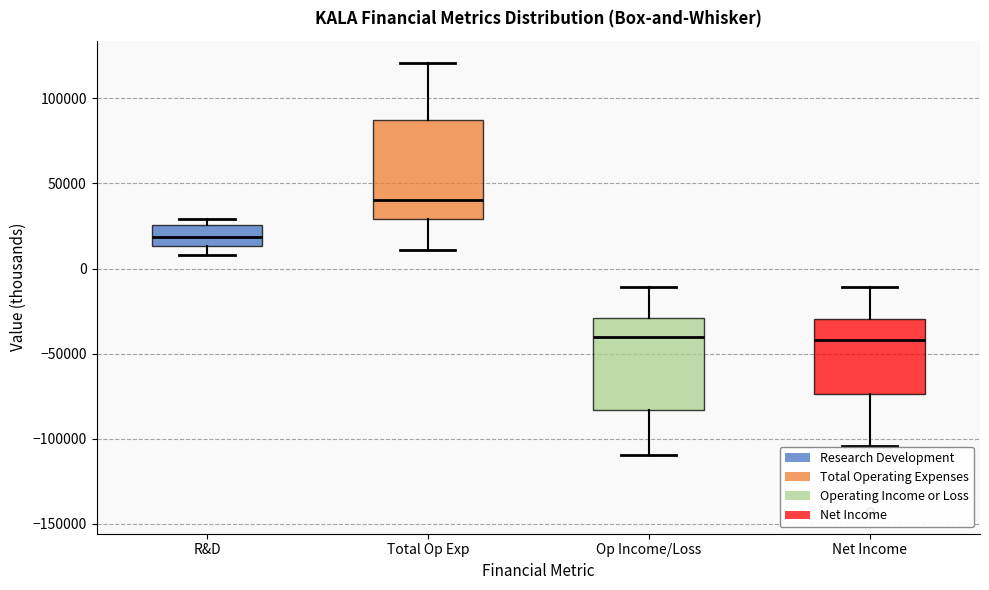

Reading left to right, transcribe this box plot: for each box, give where its median line is, the range the box spans, and where its two whiskers end, as read against the y-axis. The values are not printed on the chart, so give them approximately, as read against the axis.

R&D: median 20000, box 15000 to 25000, whiskers 10000 to 30000
Total Op Exp: median 40000, box 30000 to 85000, whiskers 10000 to 120000
Op Income/Loss: median -40000, box -85000 to -30000, whiskers -110000 to -10000
Net Income: median -40000, box -75000 to -30000, whiskers -105000 to -10000